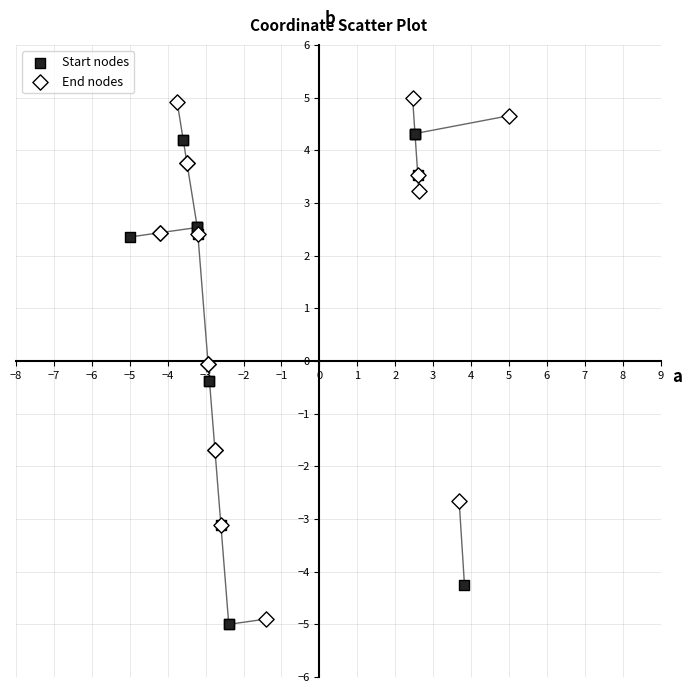

Which series has the widest spread of Y values?

End nodes